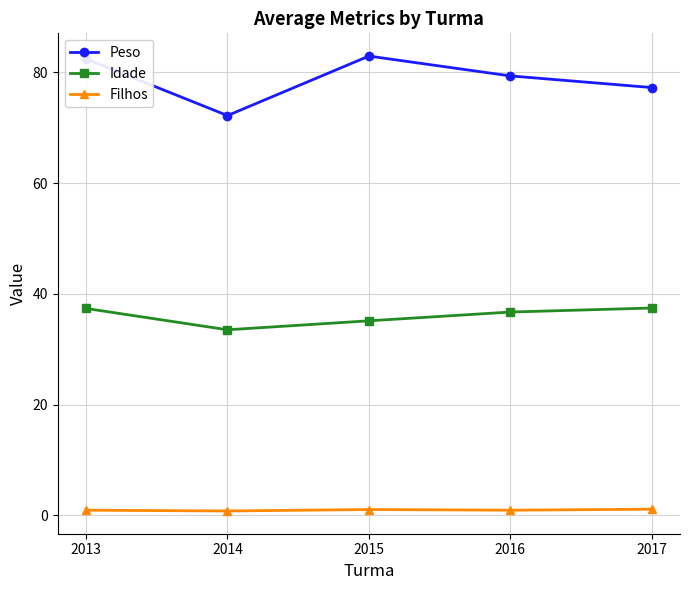

In Filhos, how many points are higher than both neighbors (excluding endpoints)?

1